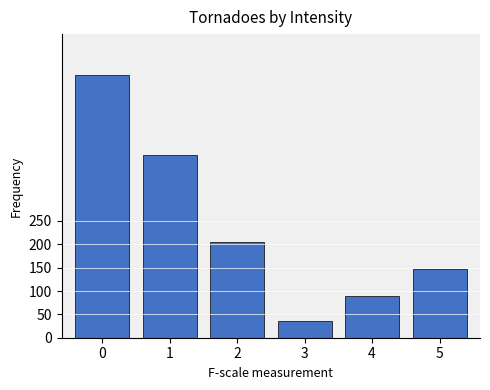

Reading right to left, transcribe all the data shown in this chart.

5=147	4=89	3=36	2=205	1=391	0=562